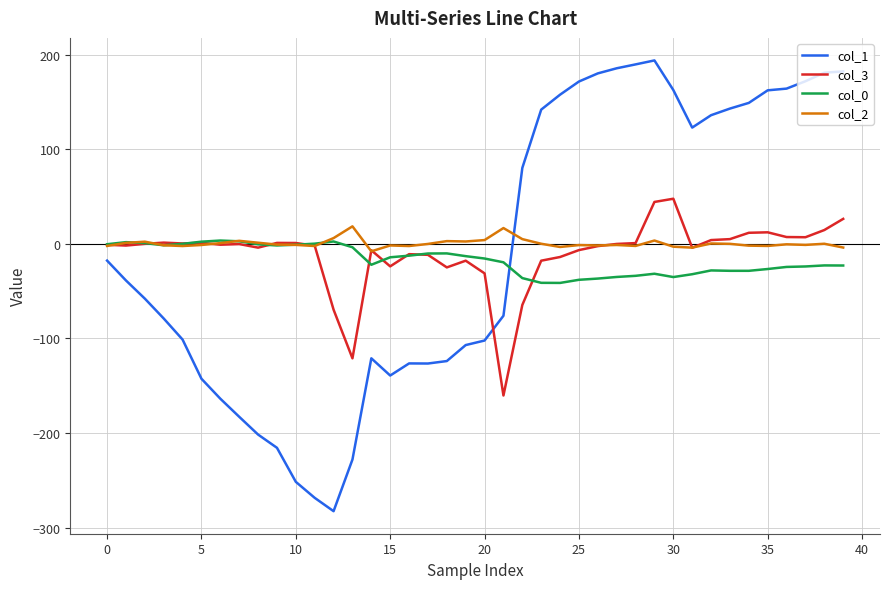

Which series has the largest range (max minus min)?

col_1